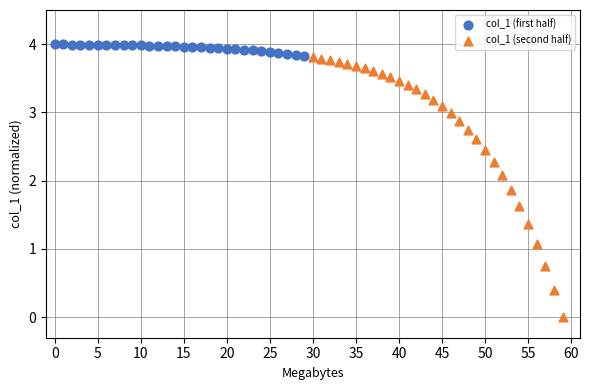

Which series has the widest spread of Y values?

col_1 (second half)